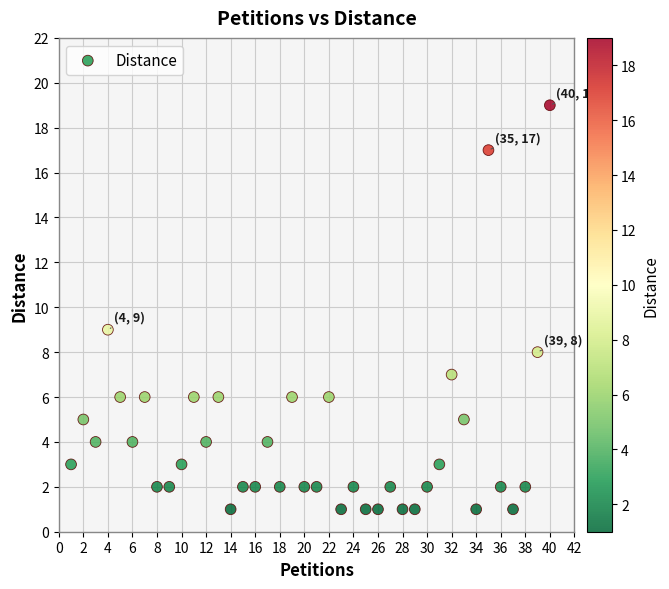

What Y value in the scatter plot is closest to 10?

9